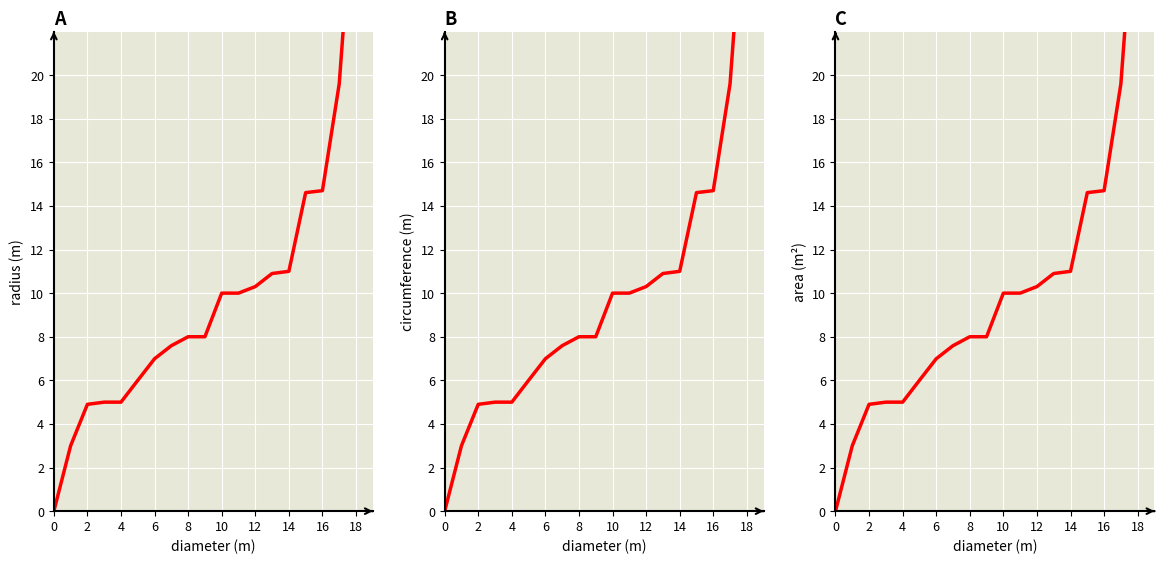

Does the chart display data point markers on the line(s)?

No